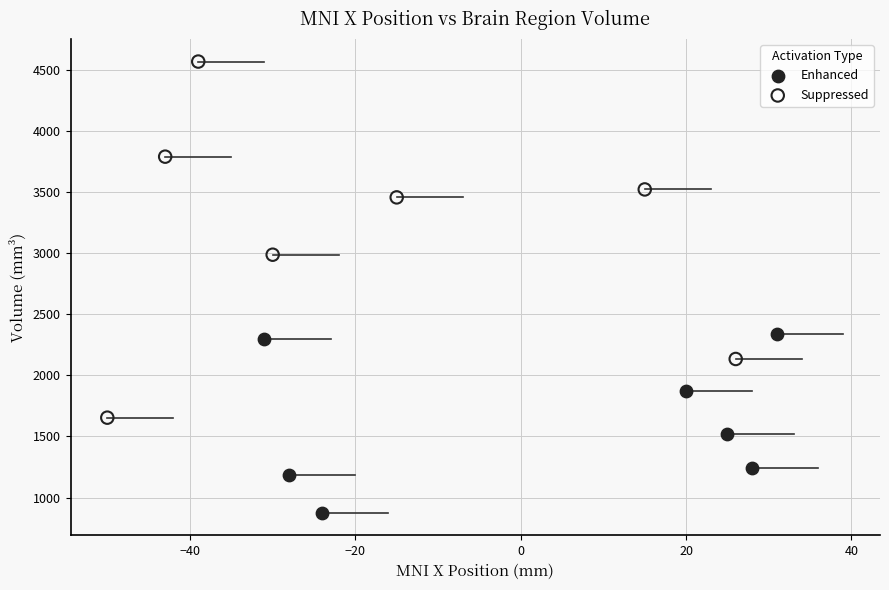

Which series reaches the minimum Y coordinate?

Enhanced